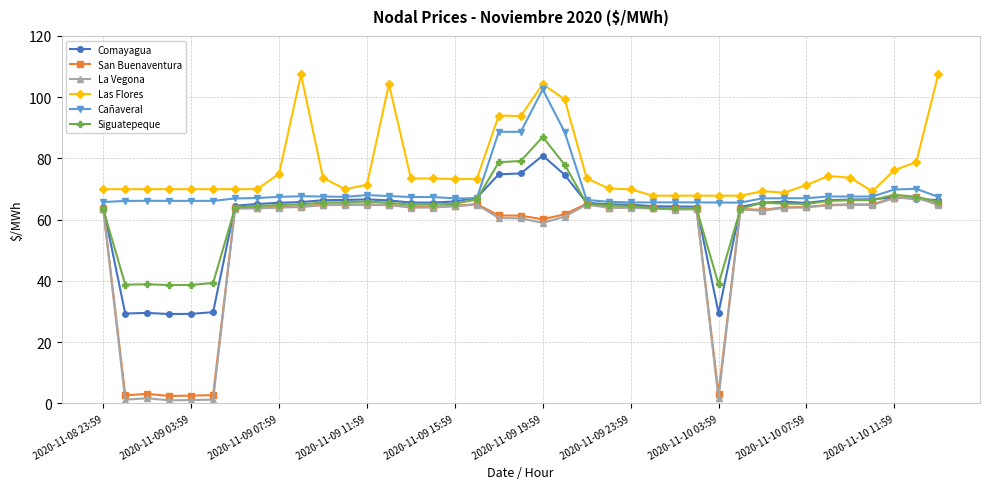

Which series has the largest range (max minus min)?

La Vegona